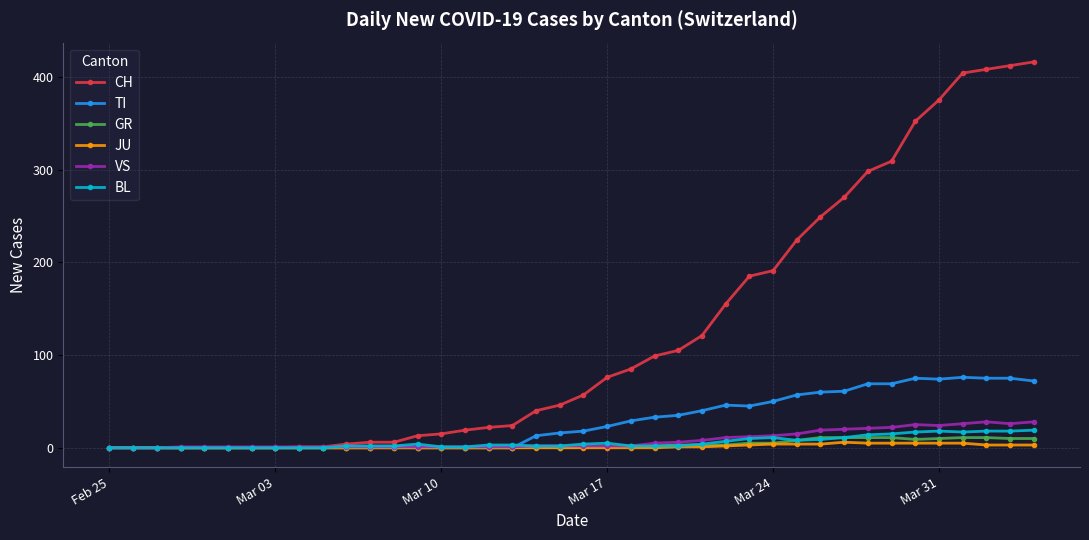

What is the maximum value shown in the chart?

416